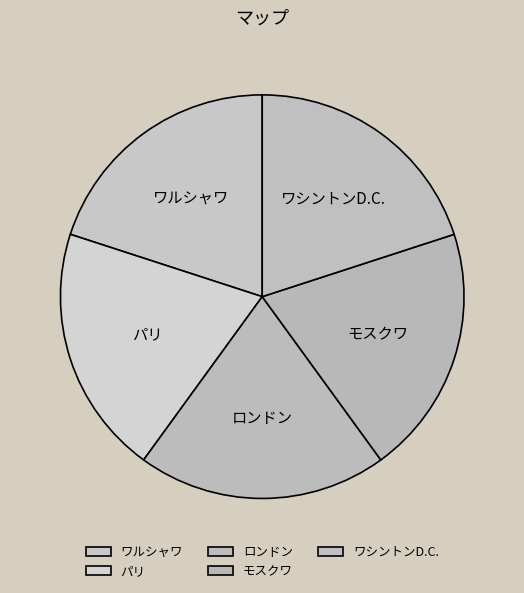

The ワシントンD.C. slice represents 46% of the pie. True or false?

False